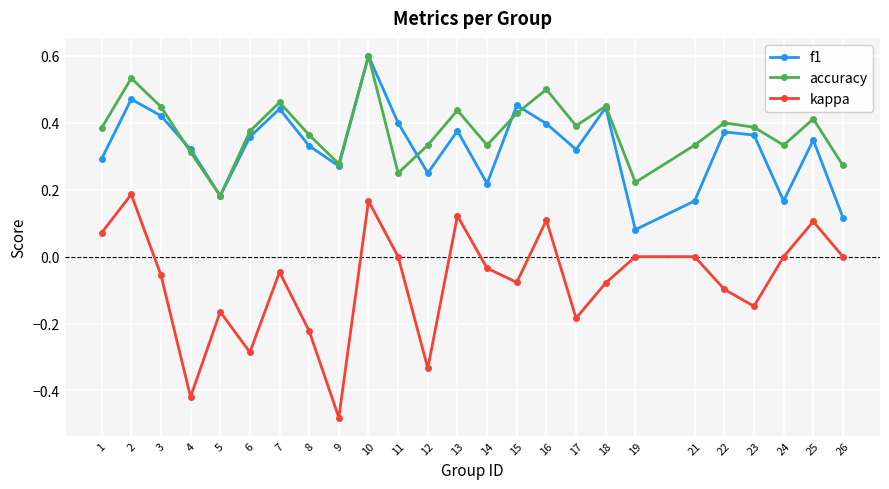

How many series are shown in this chart?

3